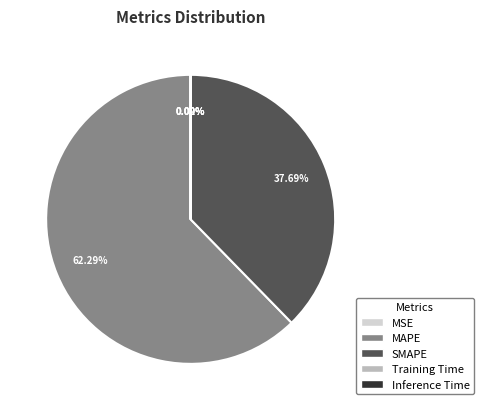

To the nearest percent, what is the difference between the largest and smallest slice percentages?

62%